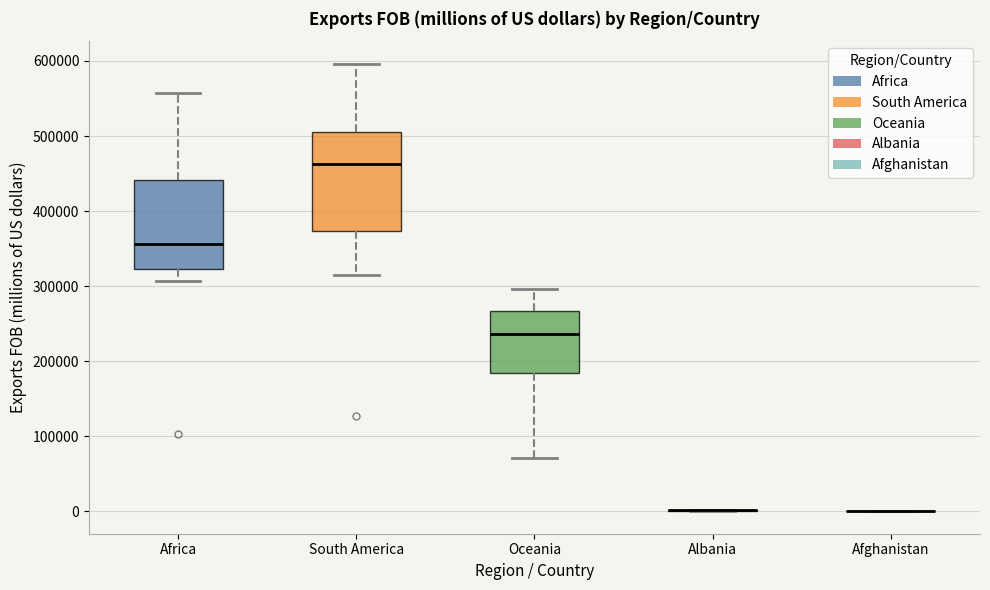

Where does the median line of the box for South America sit on the y-axis? The values are not printed on the chart, so give them approximately, as read against the axis.

460000